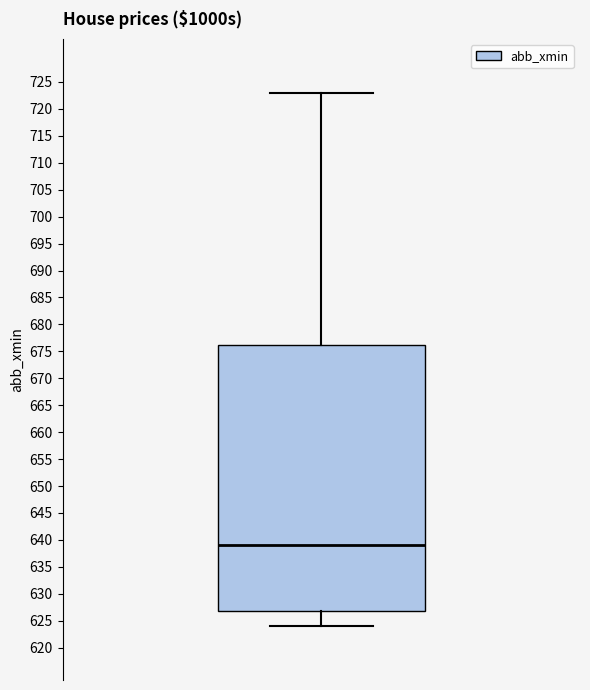

Transcribe this box plot: give where the median line is, the range the box spans, and where the two whiskers end, as read against the y-axis. The values are not printed on the chart, so give them approximately, as read against the axis.

median 639.0, box 627.0 to 676.5, whiskers 624.0 to 723.0